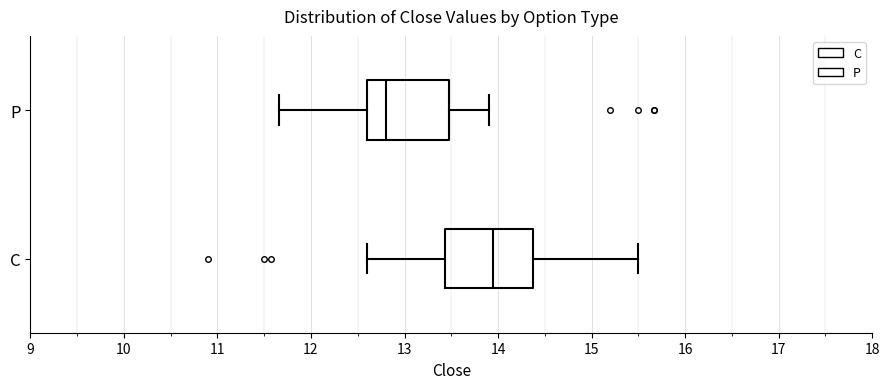

Where is the right edge of the box for C on the x-axis? The values are not printed on the chart, so give them approximately, as read against the axis.

14.4